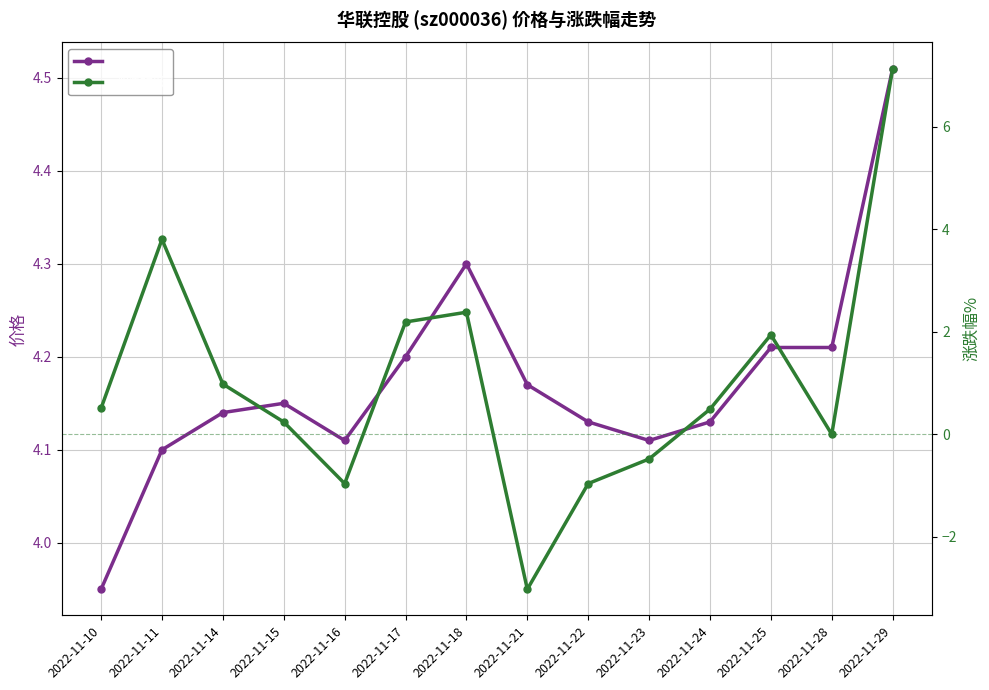

Rank the categories by 价格 value from lowest to highest.

2022-11-10, 2022-11-11, 2022-11-16, 2022-11-23, 2022-11-22, 2022-11-24, 2022-11-14, 2022-11-15, 2022-11-21, 2022-11-17, 2022-11-25, 2022-11-28, 2022-11-18, 2022-11-29